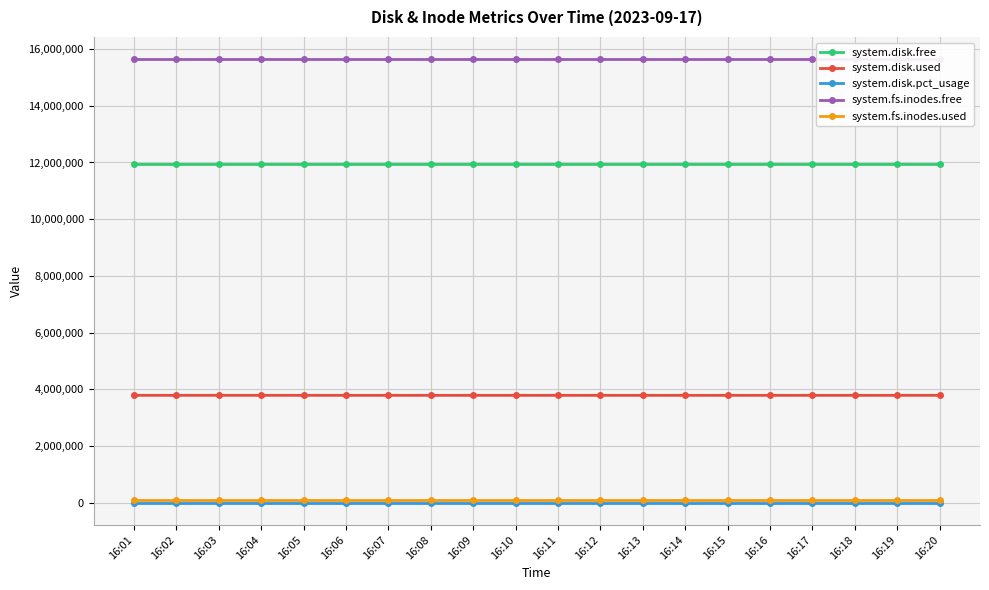

At which label does system.fs.inodes.free reach its minimum?

16:01